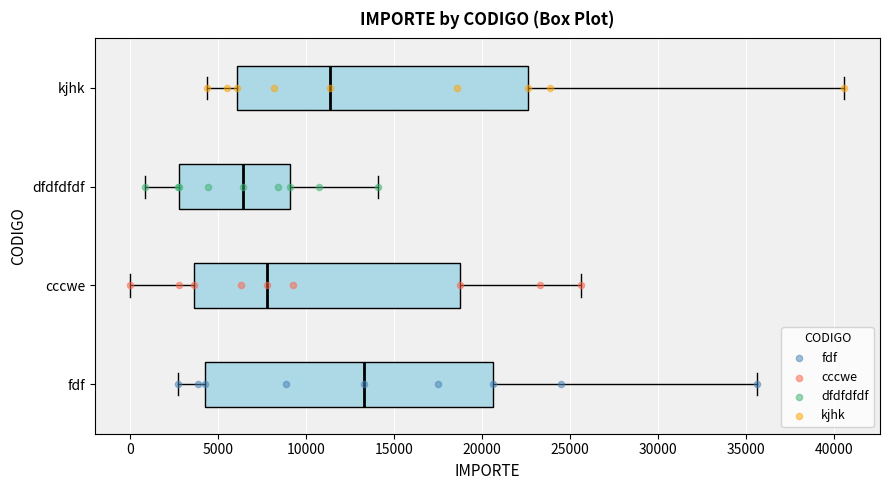

Where does the median line of the box for fdf sit on the x-axis? The values are not printed on the chart, so give them approximately, as read against the axis.

13500